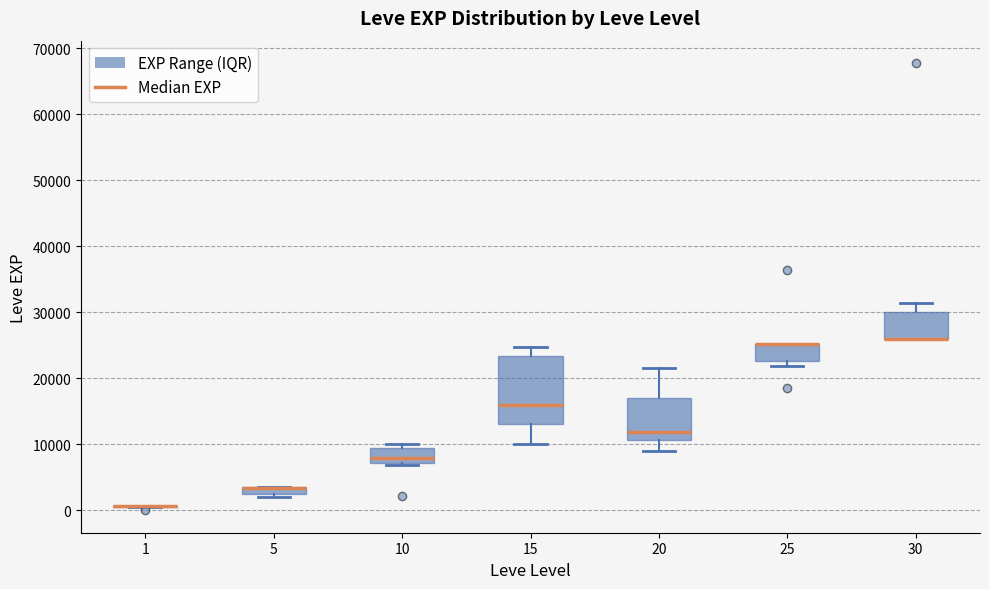

Comparing the boxes themselves (not the whiskers), which one is the tallest?

15